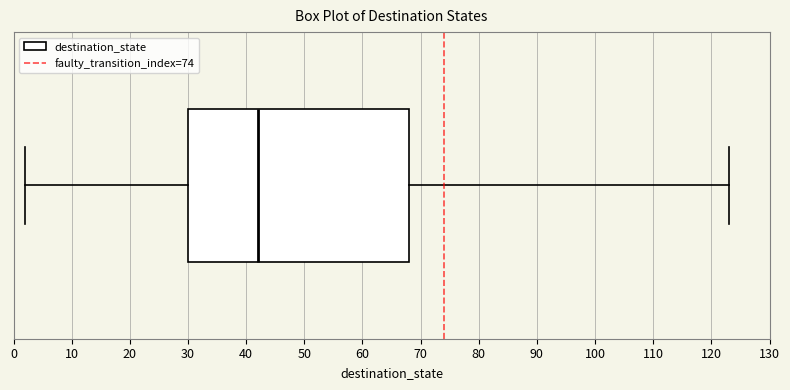

Read this box plot against the x-axis: the position of the median line, the range covered by the box, and the ends of both whiskers. The values are not printed on the chart, so give them approximately, as read against the axis.

median 42, box 30 to 68, whiskers 2 to 123